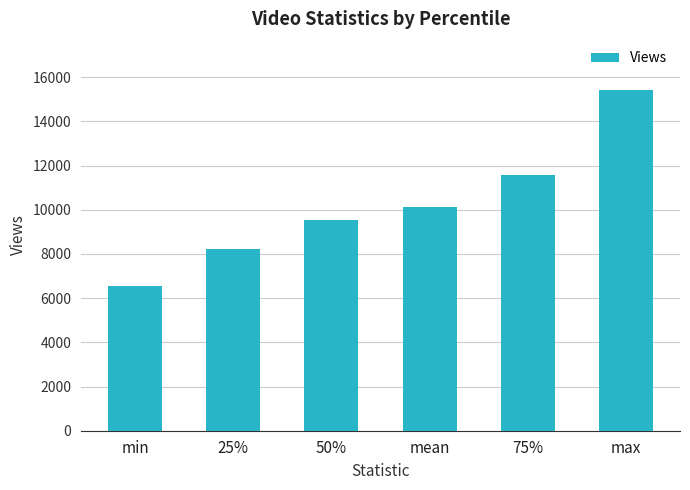

Are the bars horizontal?

No